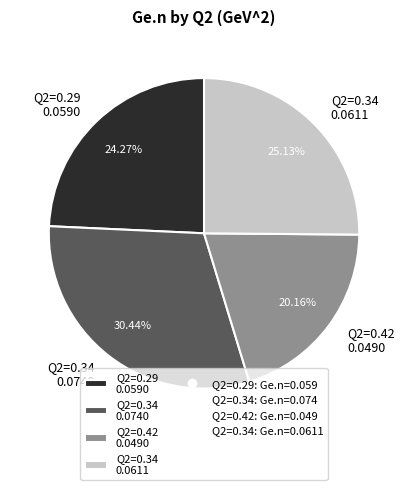

Is the sum of Q2=0.42 0.0490 and Q2=0.29 0.0590 greater than half?

No